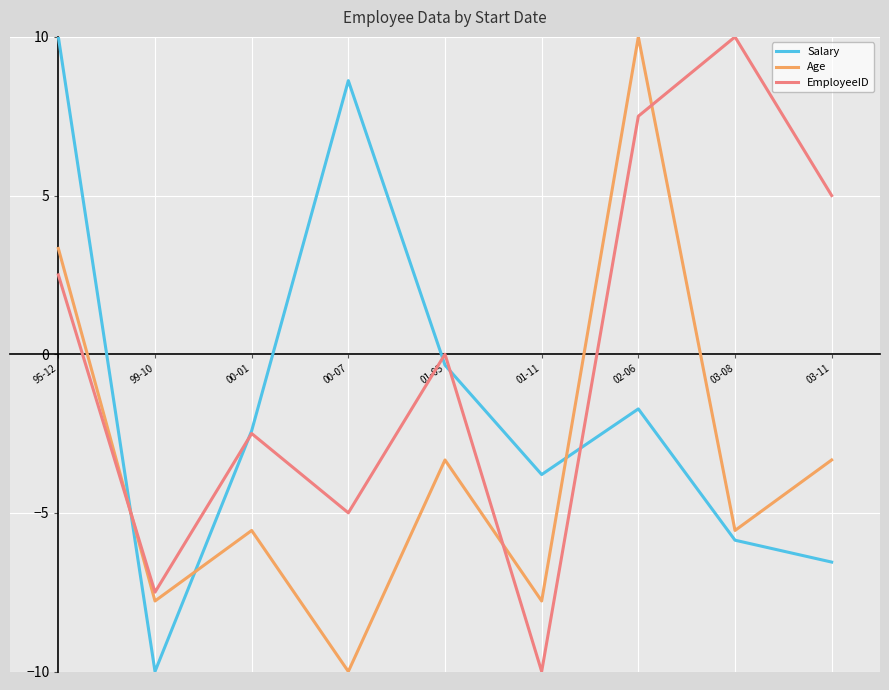

Is the value of Age at 01-11 greater than the value of EmployeeID at 03-08?

No